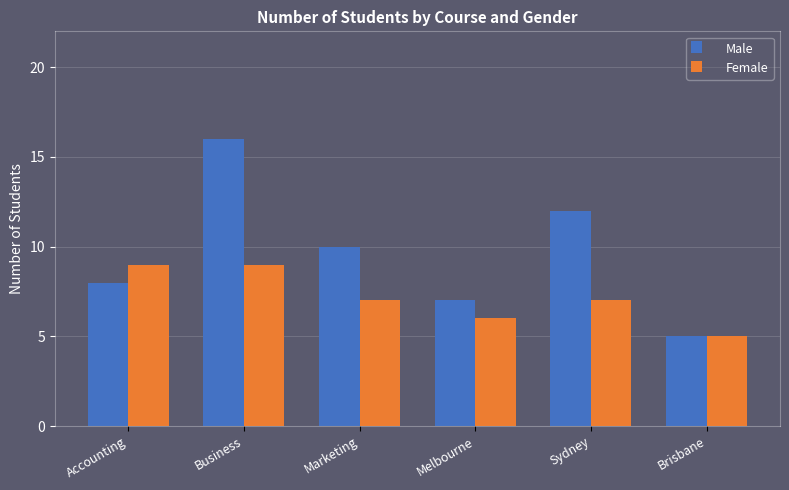

At which category is the sum across all series the highest?

Business